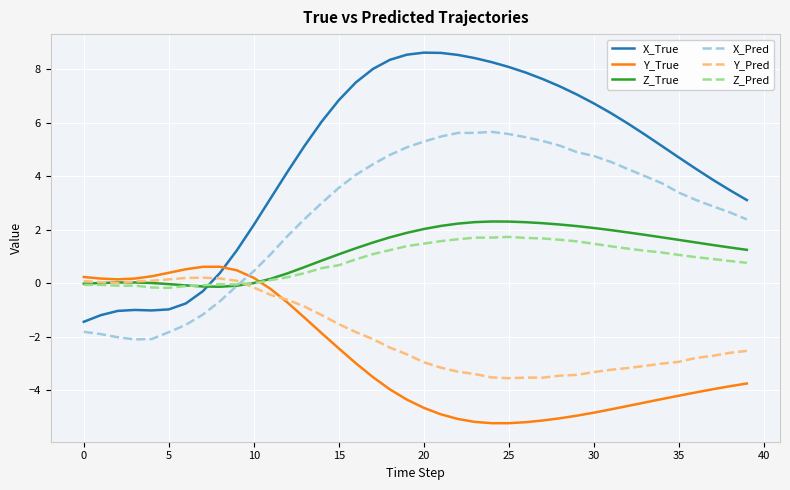

What is the highest value of the X_True series?

8.6